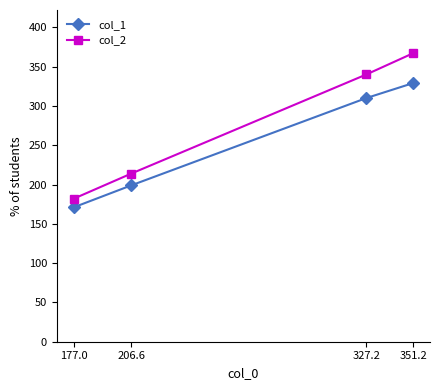

Which label corresponds to the smallest value in the chart?

177.0